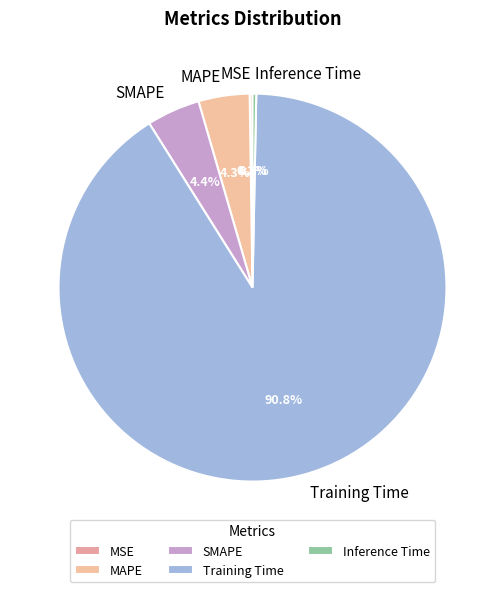

What is the largest slice in the pie chart?

Training Time